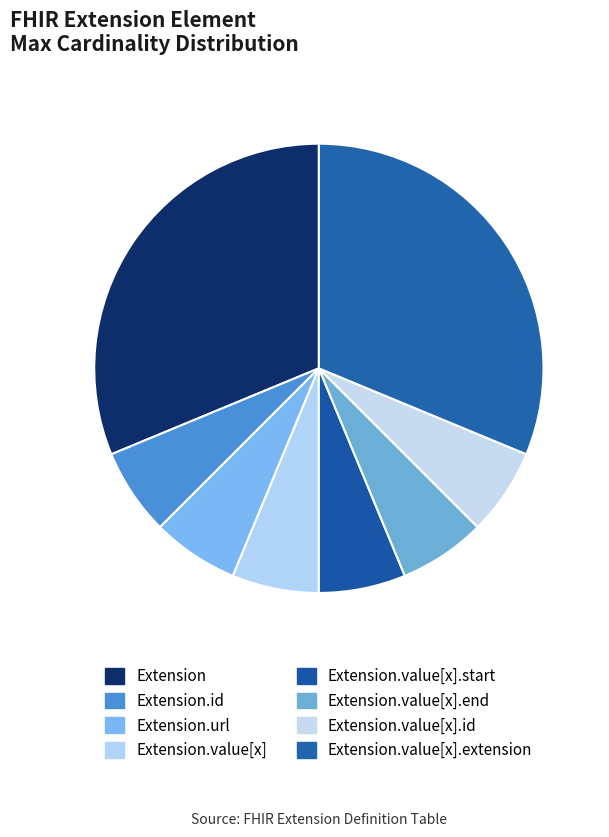

How many segments does this pie chart have?

8